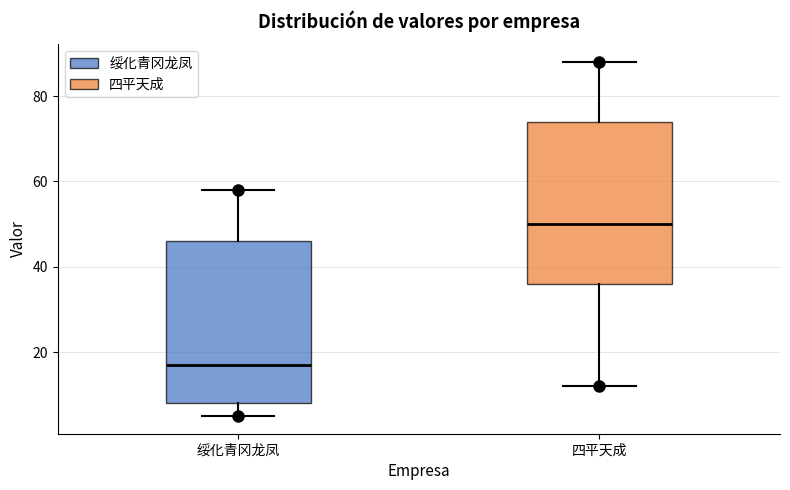

Reading left to right, transcribe this box plot: for each box, give where its median line is, the range the box spans, and where its two whiskers end, as read against the y-axis. The values are not printed on the chart, so give them approximately, as read against the axis.

绥化青冈龙凤: median 18, box 8 to 46, whiskers 6 to 58
四平天成: median 50, box 36 to 74, whiskers 12 to 88